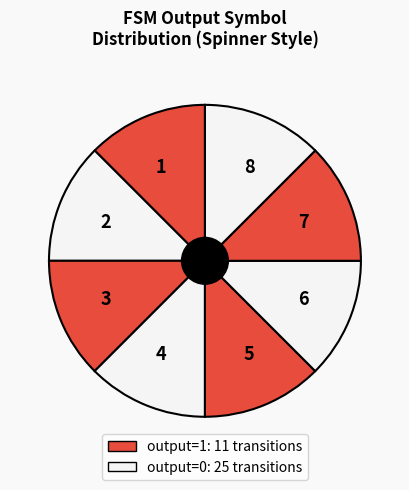

How many slices are in this pie chart?

8